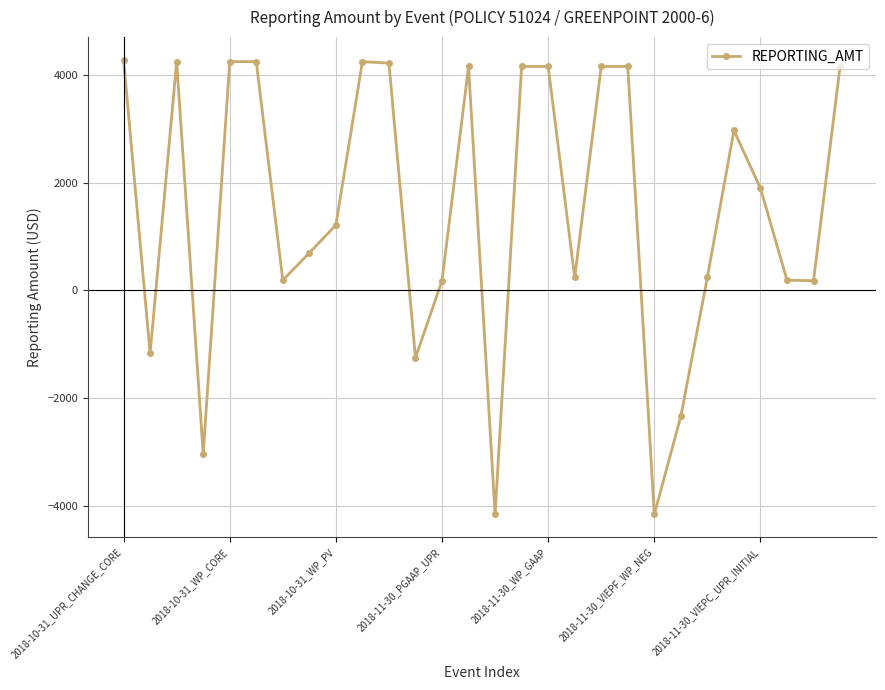

What is the greatest value displayed?

4287.2